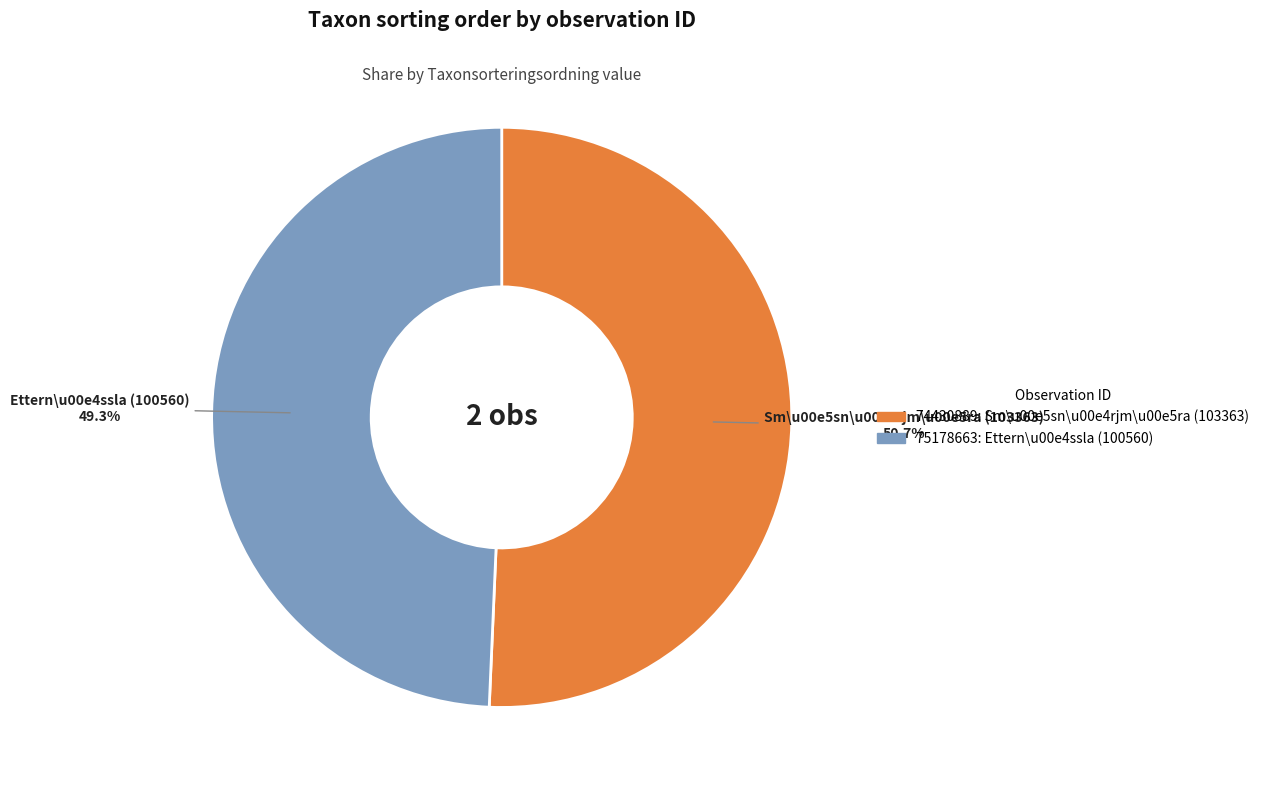

To the nearest percent, what is the difference between the 74430889 and 75178663 slice percentages?

1%